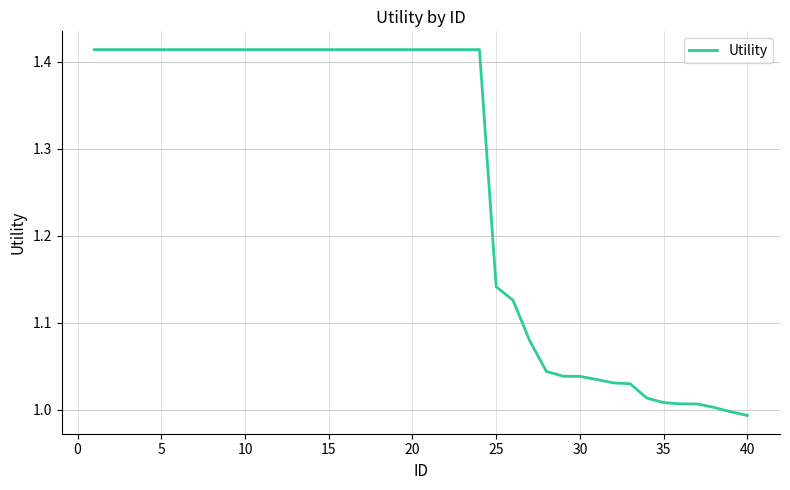

Is it true that the value at 15 is 0.7?

False